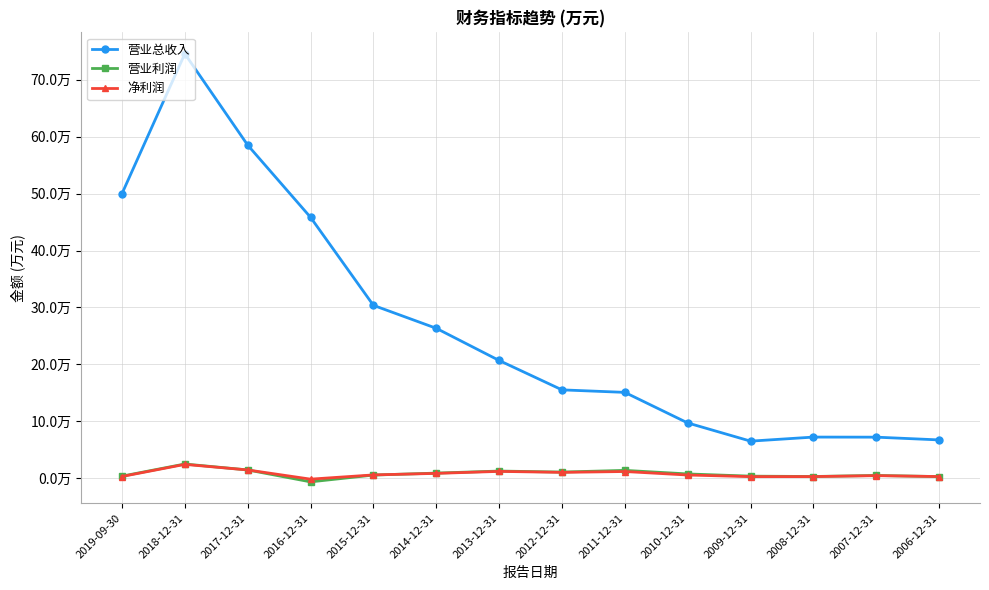

Is this an area chart (filled region under the line)?

No